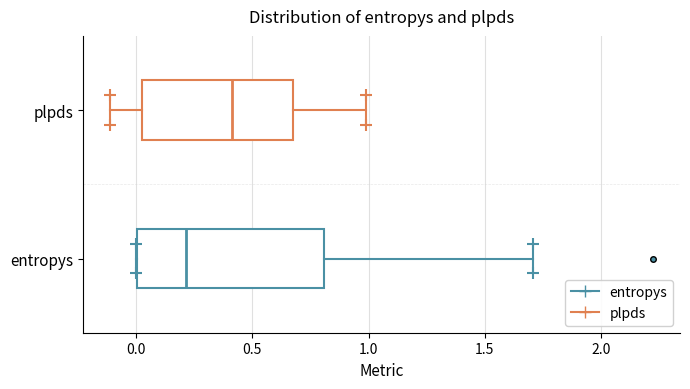

Reading bottom to top, transcribe this box plot: for each box, give where its median line is, the range the box spans, and where its two whiskers end, as read against the x-axis. The values are not printed on the chart, so give them approximately, as read against the axis.

entropys: median 0.2, box 0.0 to 0.8, whiskers 0.0 to 1.7
plpds: median 0.4, box 0.0 to 0.7, whiskers -0.1 to 1.0